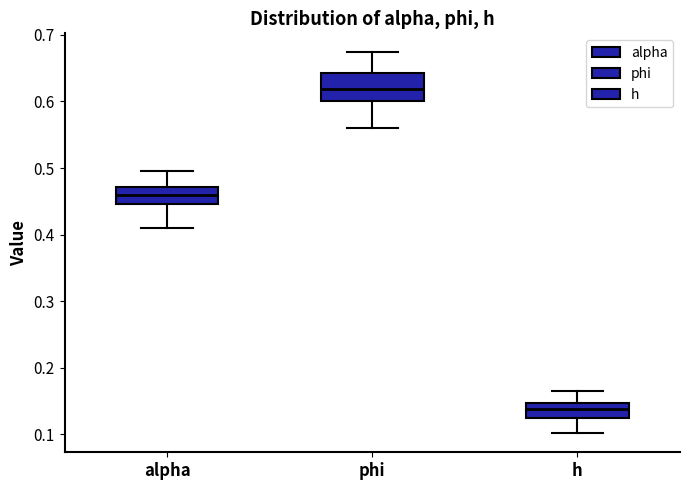

Which box is the tallest, from its lower edge to its upper edge?

phi